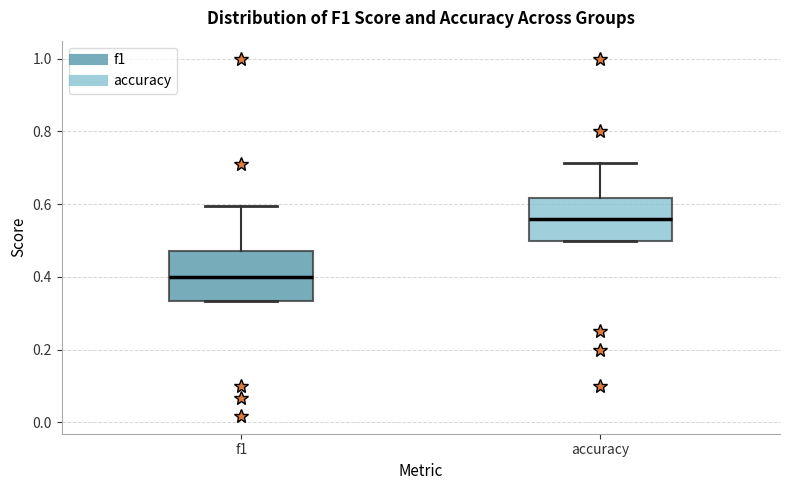

Comparing the boxes themselves (not the whiskers), which one is the tallest?

f1